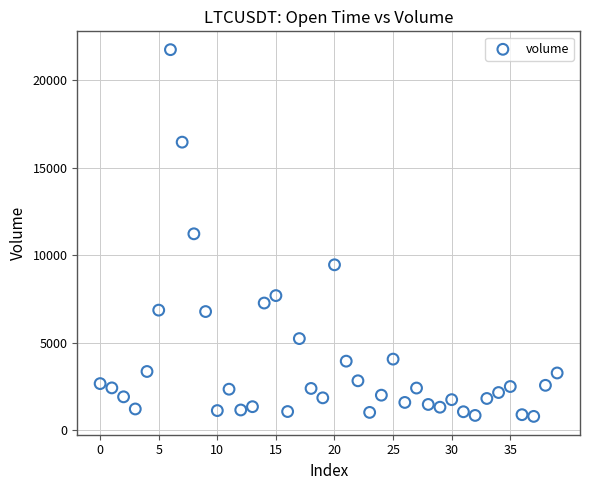

How many data points are displayed?

40